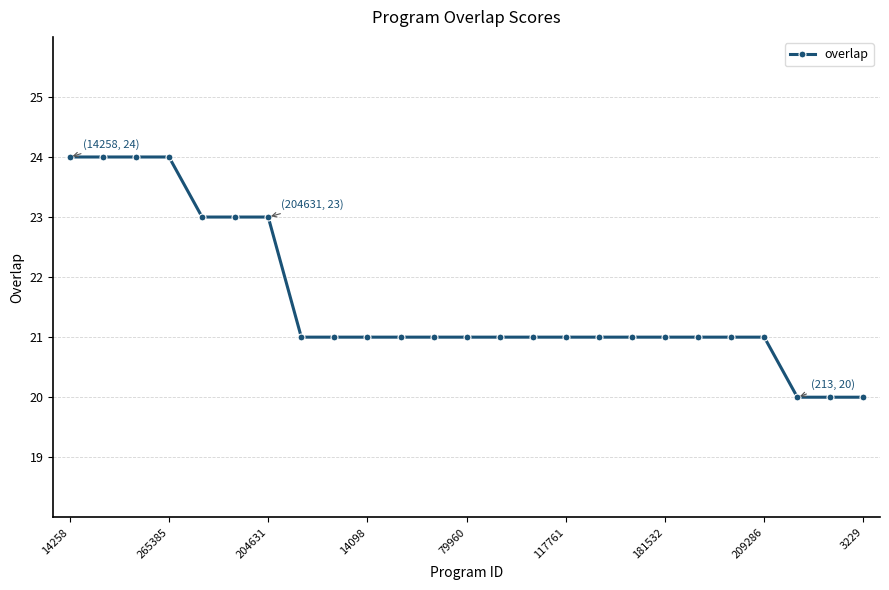

What is the greatest value displayed?

24